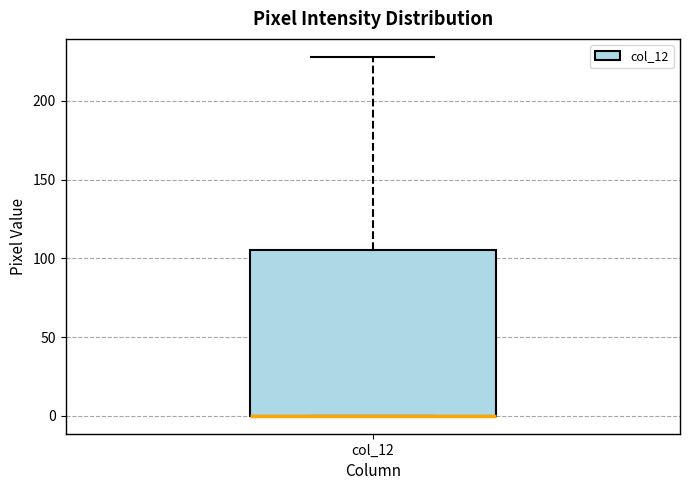

Where is the upper edge of the box for col_12 on the y-axis? The values are not printed on the chart, so give them approximately, as read against the axis.

105